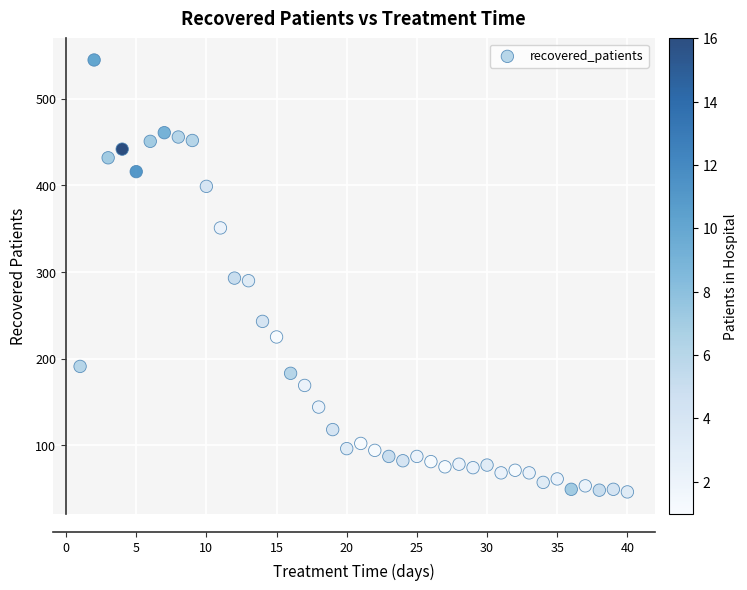

What is the range of X values (max minus min)?

39